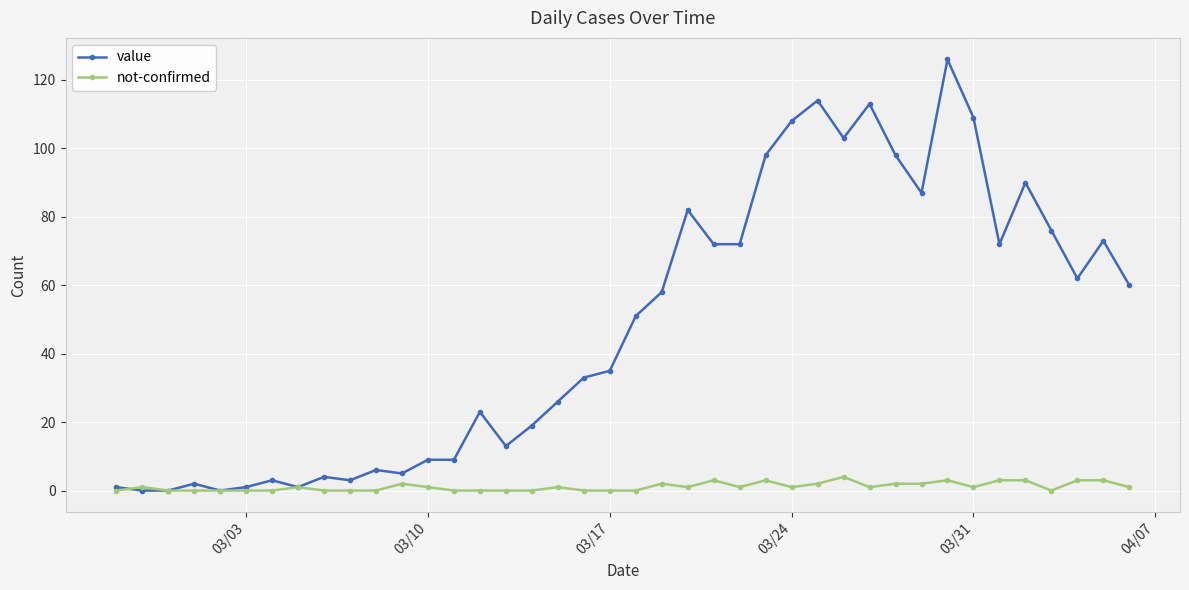

What are all the series names shown in the legend?

value, not-confirmed